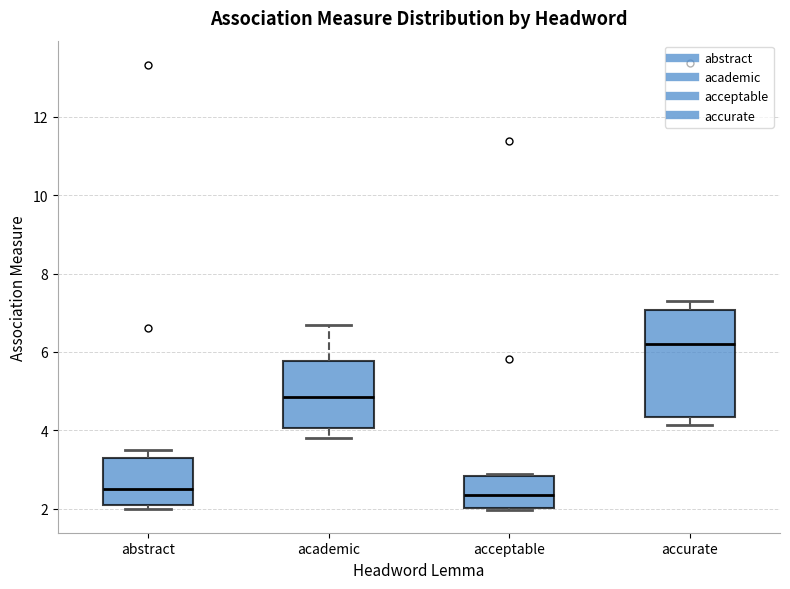

Comparing the boxes themselves (not the whiskers), which one is the tallest?

accurate